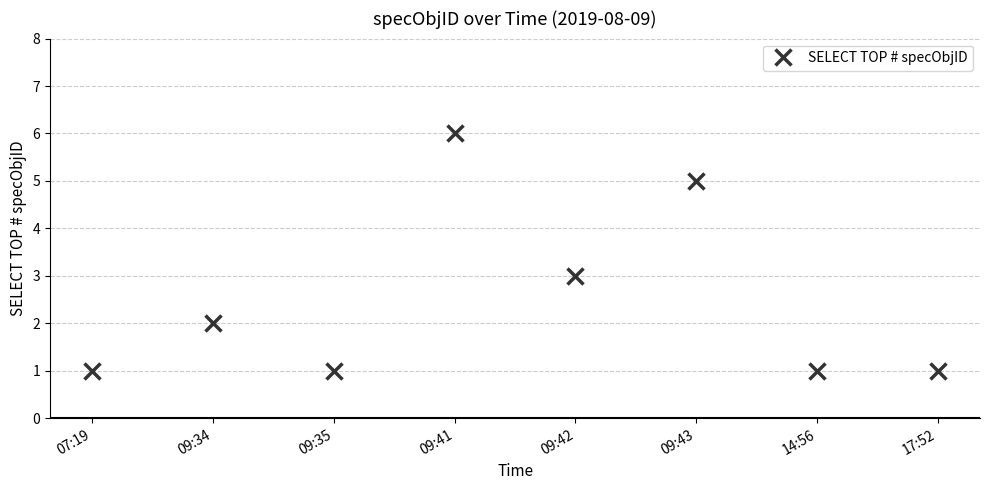

How many data points does each series have?

8